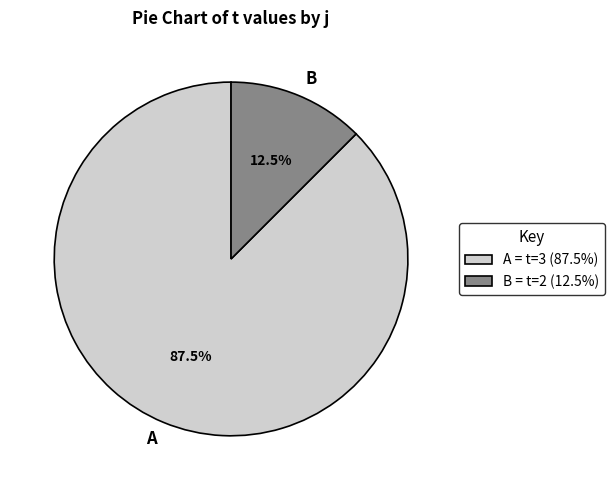

To the nearest percent, what is the difference between the largest and smallest slice percentages?

75%